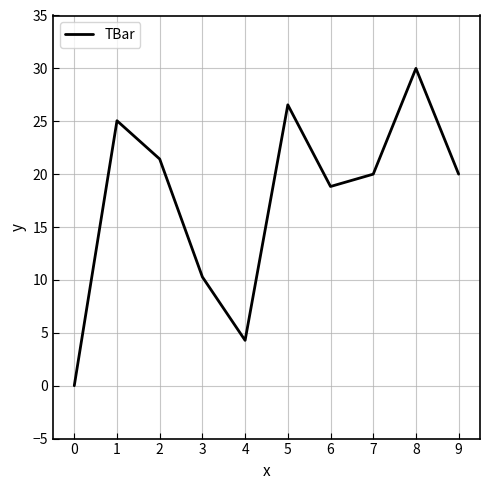

How many interior local peaks (higher than both neighbors) does the data have?

3